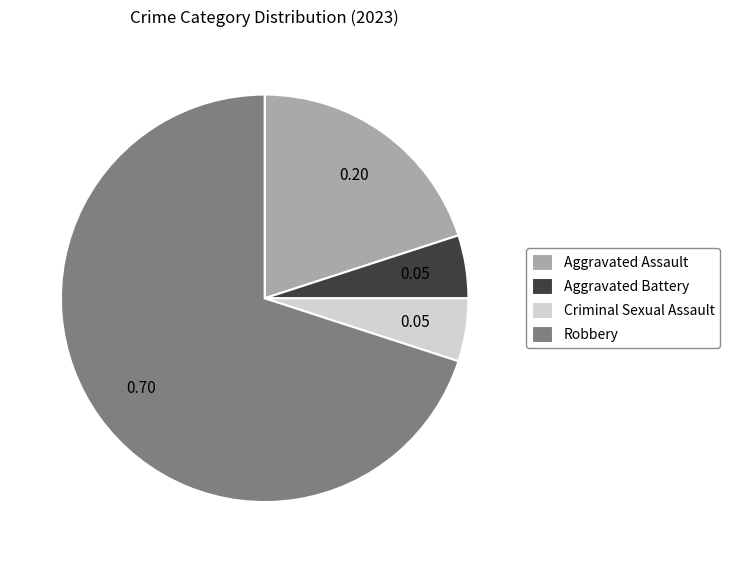

Between Aggravated Battery and Robbery, which is larger?

Robbery